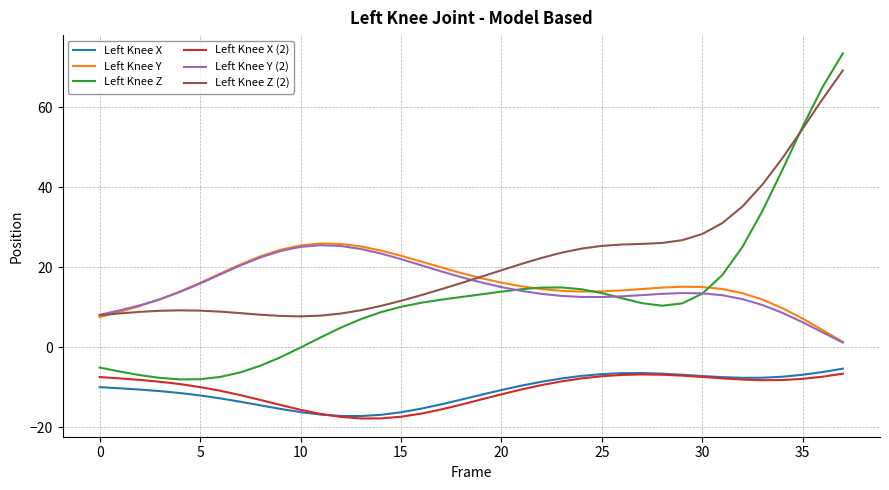

What is the lowest value of the Left Knee Z series?

-8.1